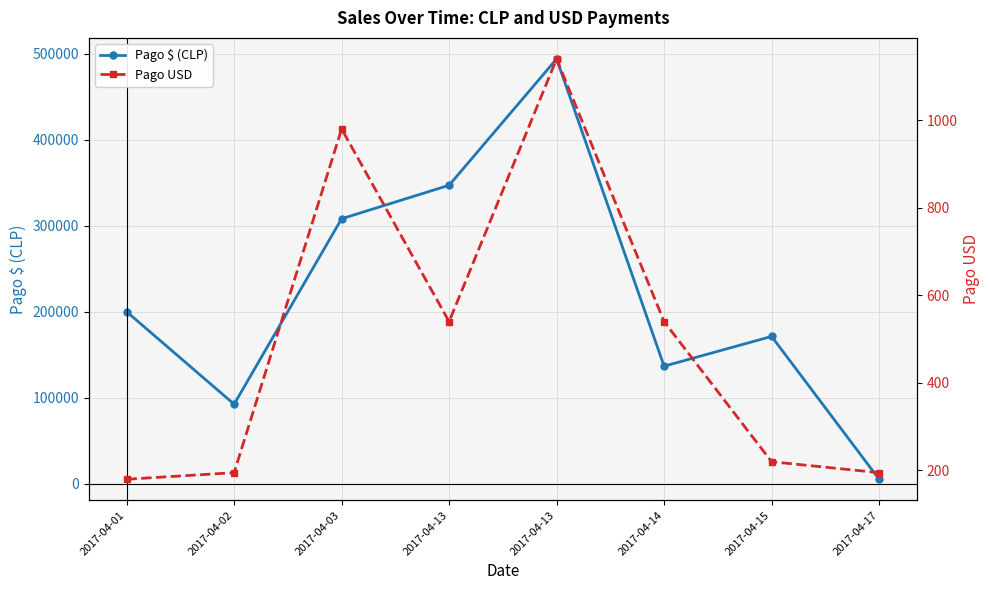

How many data points in Pago $ (CLP) are less than 200000?

4